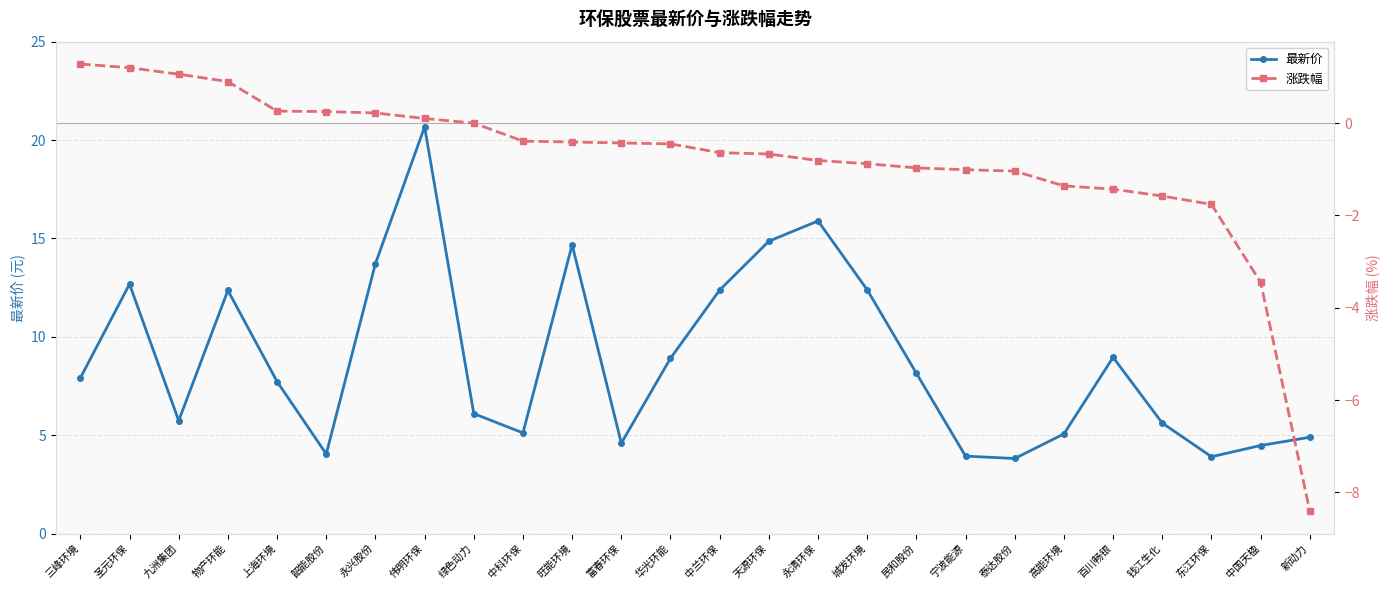

The 涨跌幅 series shows -1.4 at 高能环境. True or false?

True